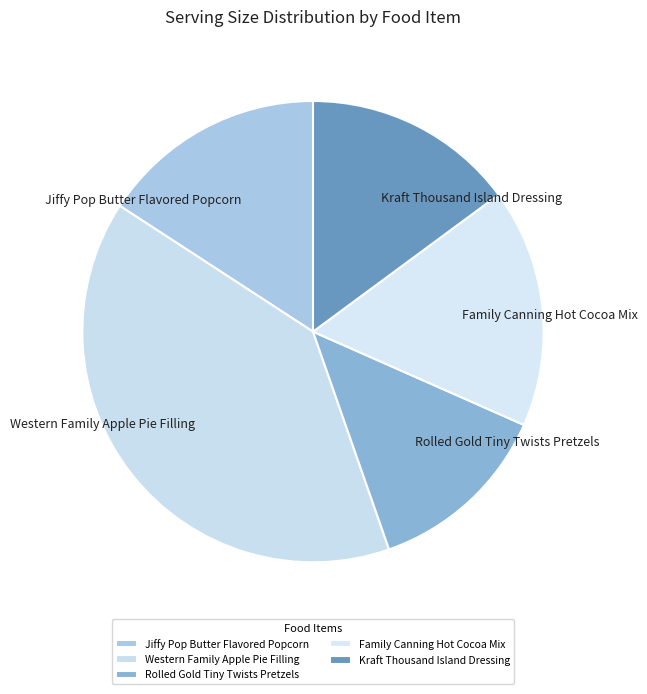

Between Kraft Thousand Island Dressing and Jiffy Pop Butter Flavored Popcorn, which is larger?

Jiffy Pop Butter Flavored Popcorn